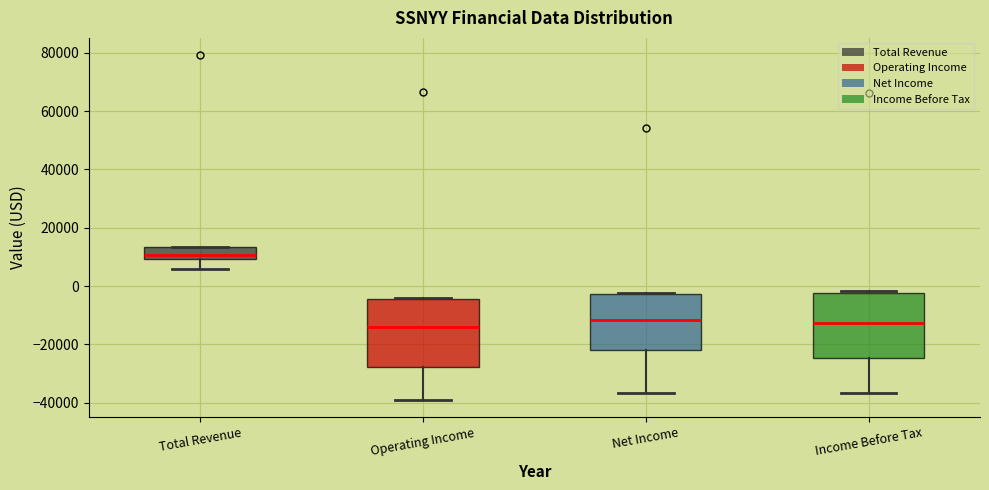

Reading left to right, read every box against the y-axis: the position of its median line, the range the box covers, and the ends of its whiskers. The values are not printed on the chart, so give them approximately, as read against the axis.

Total Revenue: median 10000 (inside the box), box 10000 to 14000, whiskers 6000 to 14000
Operating Income: median -14000, box -28000 to -4000, whiskers -38000 to -4000
Net Income: median -12000, box -22000 to -2000, whiskers -36000 to -2000
Income Before Tax: median -12000, box -24000 to -2000, whiskers -36000 to -2000